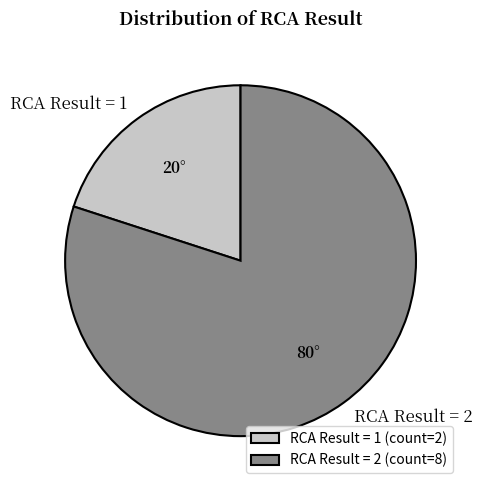

Is it true that RCA Result = 2 is 88% of the pie?

False